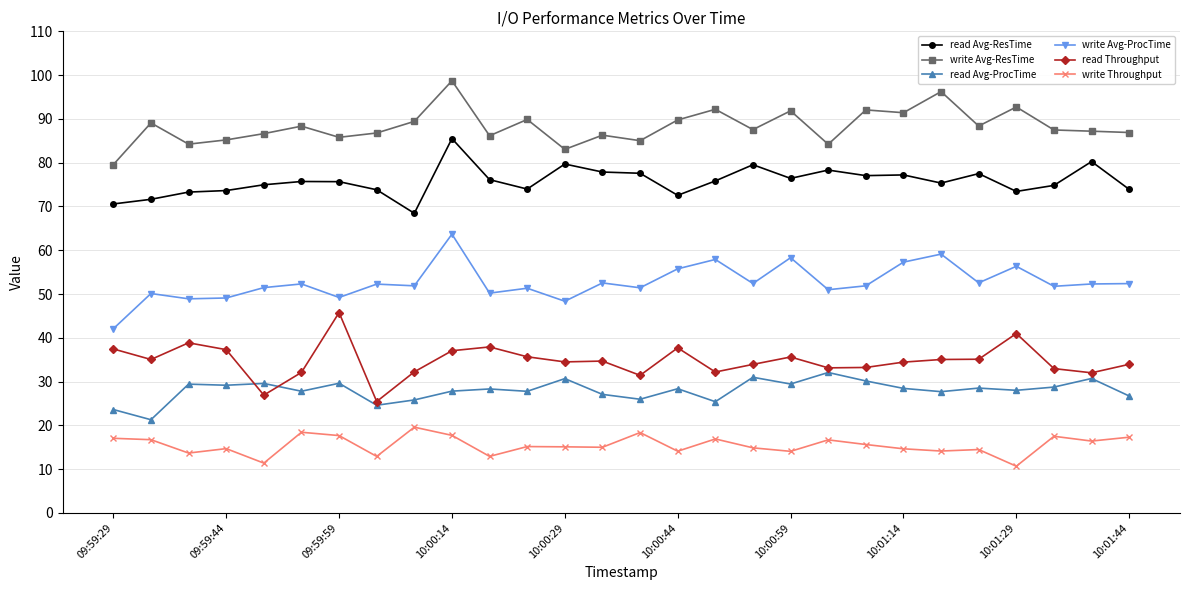

At how many categories does at least one series exceed 25?

28